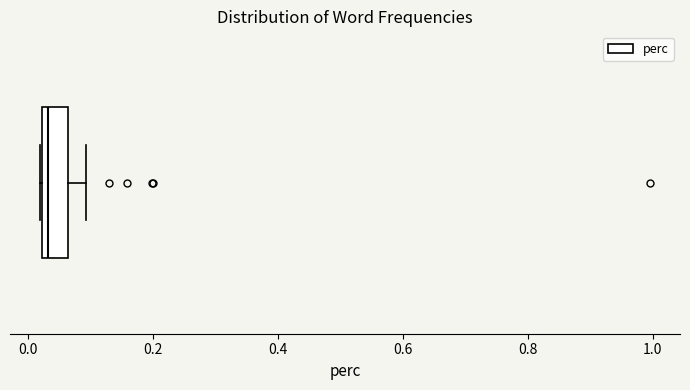

Transcribe this box plot: give where the median line is, the range the box spans, and where the two whiskers end, as read against the x-axis. The values are not printed on the chart, so give them approximately, as read against the axis.

median 0.04, box 0.02 to 0.06, whiskers 0.02 to 0.10